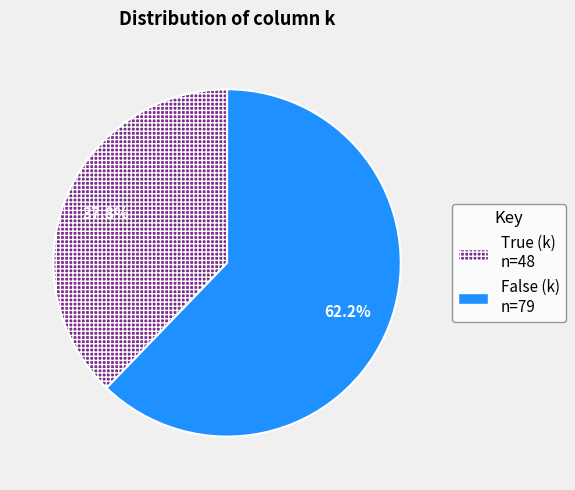

Which category has the biggest portion of the pie?

False